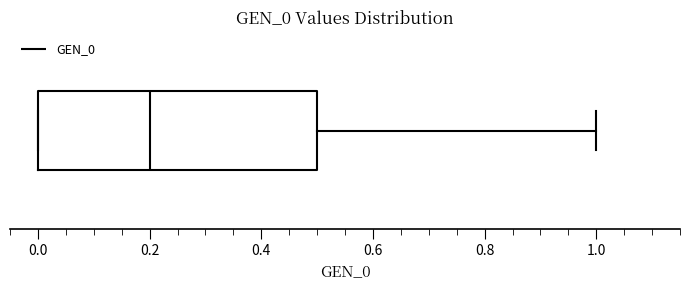

Where does the median line of the box sit on the x-axis? The values are not printed on the chart, so give them approximately, as read against the axis.

0.2